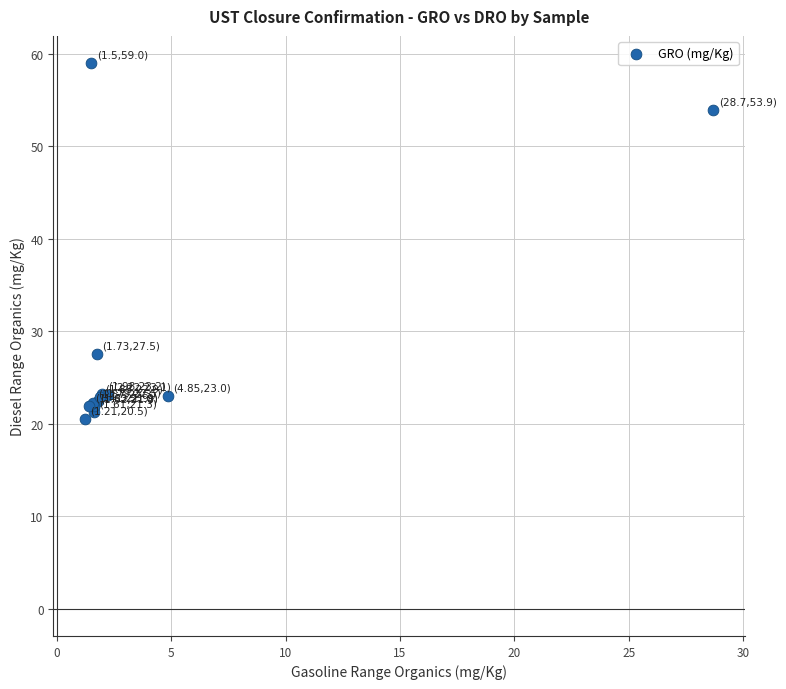

What Y value in the scatter plot is closest to 39?

27.5